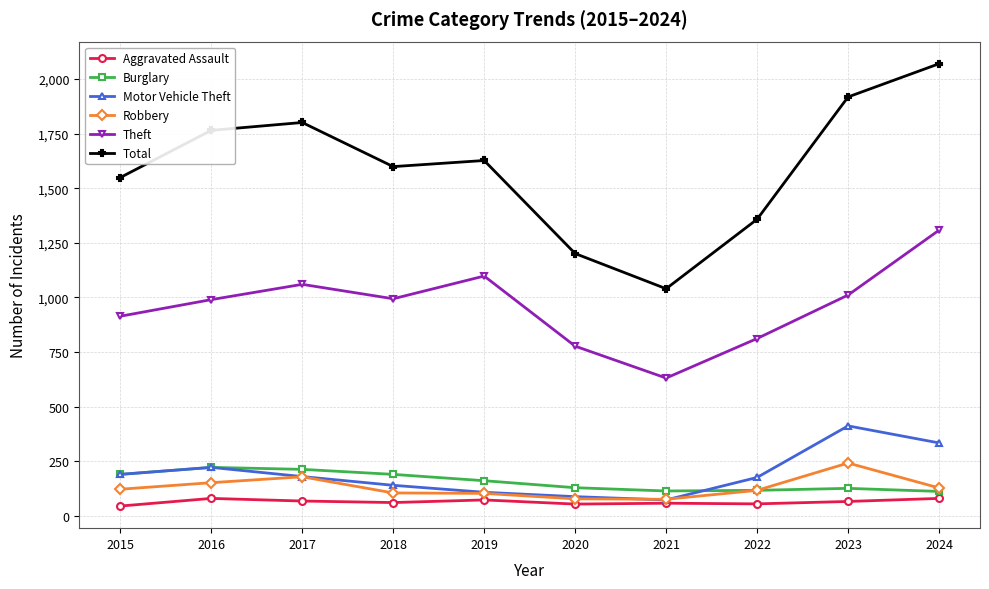

True or false: Aggravated Assault has more than 1 points higher than both neighbors.

True